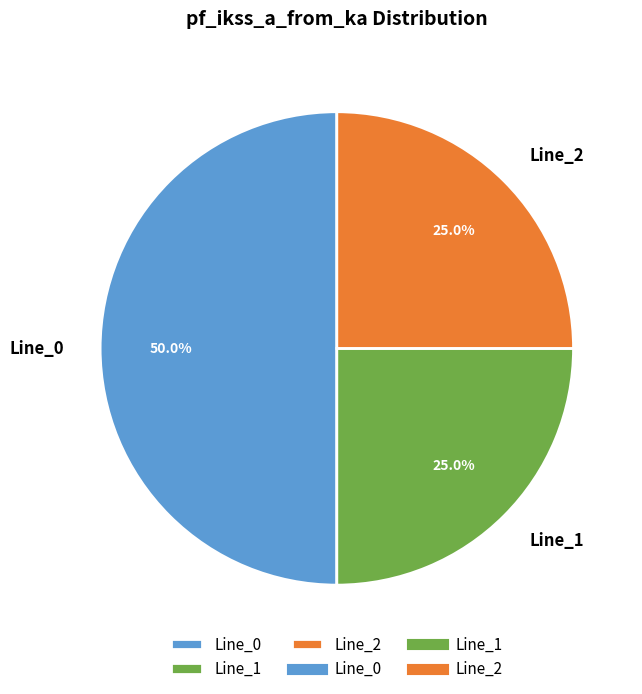

What percentage is NOT represented by Line_0?

50.0%